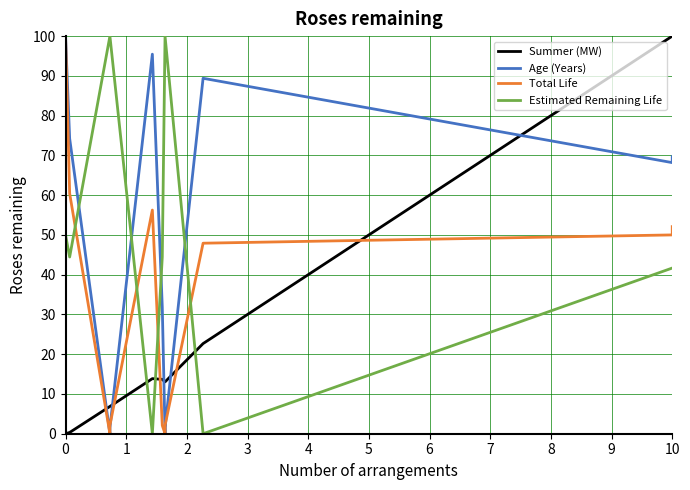

How many intersections are there between Total Life and Estimated Remaining Life?

4